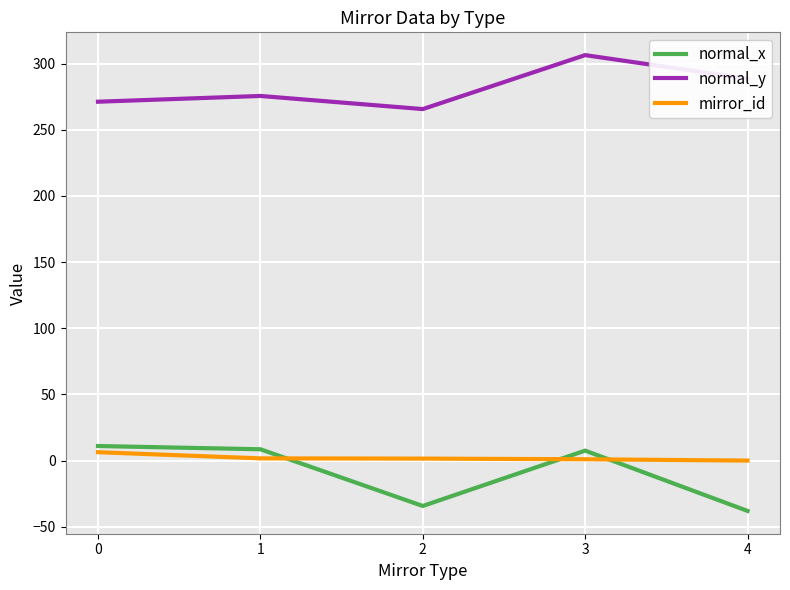

Rank the series at 0 from lowest to highest value.

mirror_id, normal_x, normal_y